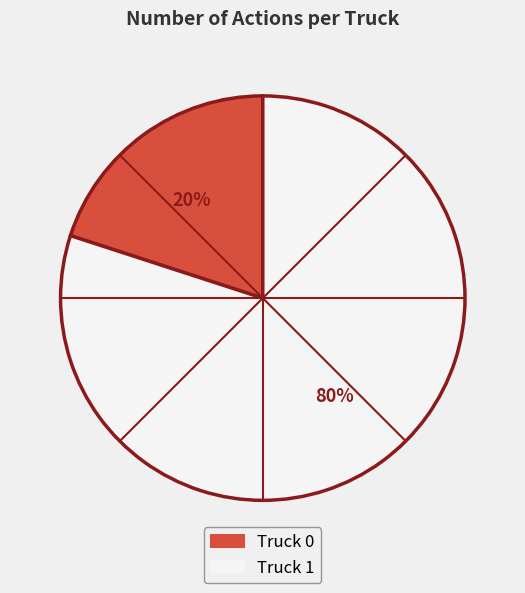

Between Truck 1 and Truck 0, which is larger?

Truck 1